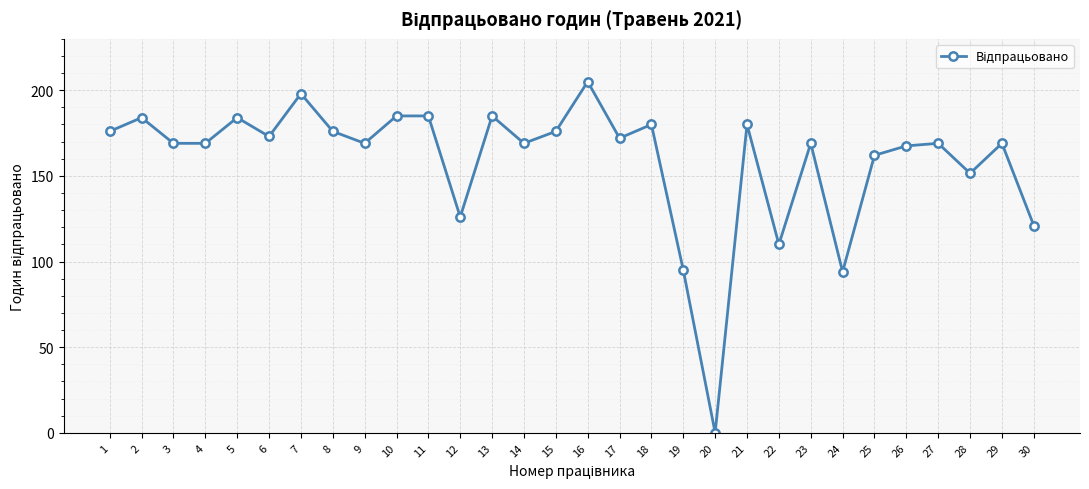

True or false: the data has more than 1 interior local peaks.

True